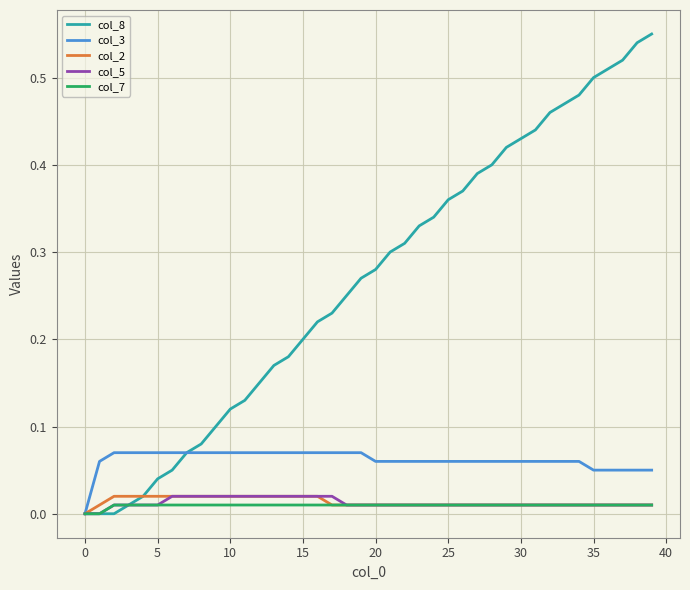

Which series has the largest range (max minus min)?

col_8